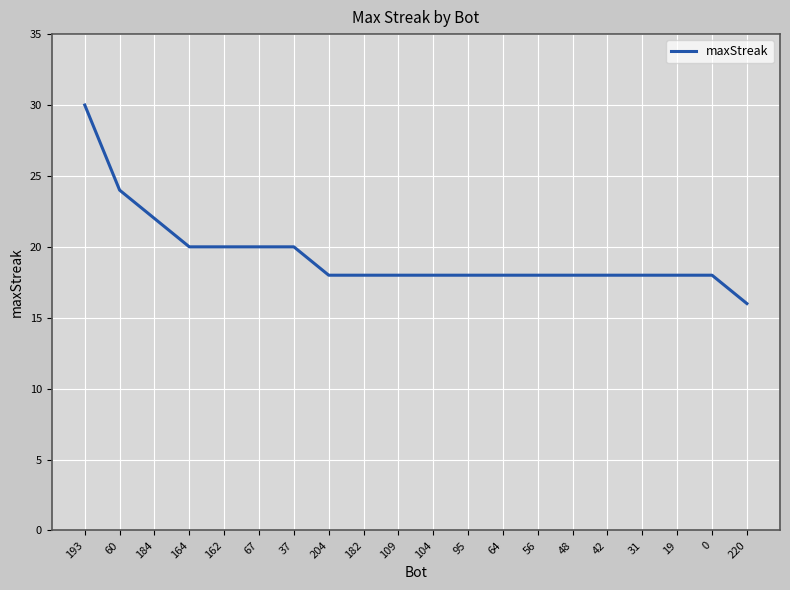

What is the difference between the maximum and second lowest values?

12